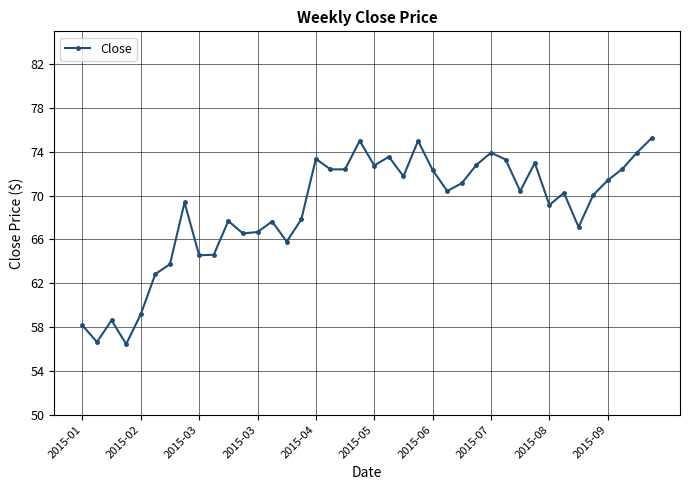

What is the sum of all values?

2749.5